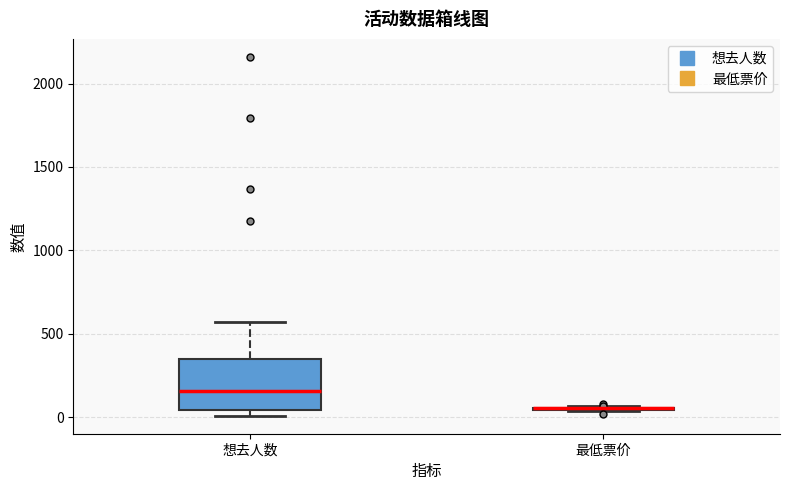

Where is the lower edge of the box for 想去人数 on the y-axis? The values are not printed on the chart, so give them approximately, as read against the axis.

50